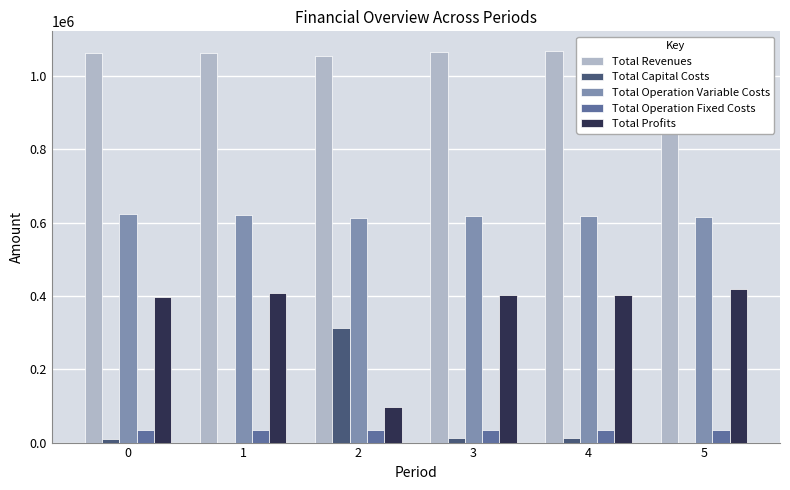

At which label is Total Capital Costs closest to 155600?

4